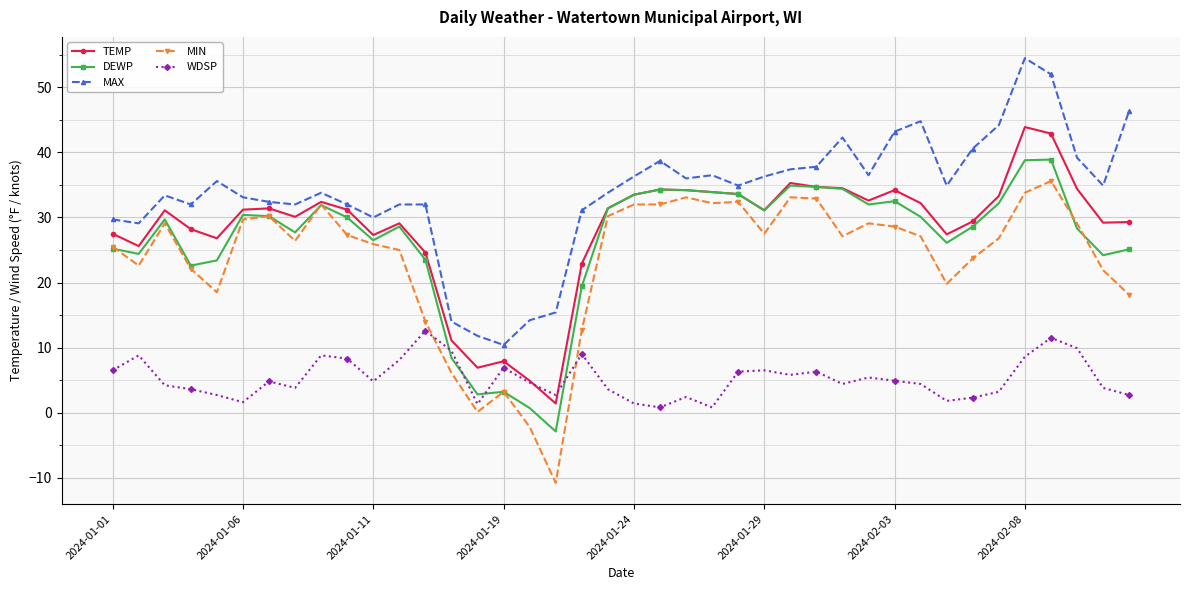

What is the value of the MAX point at the 17th from the left?

14.2